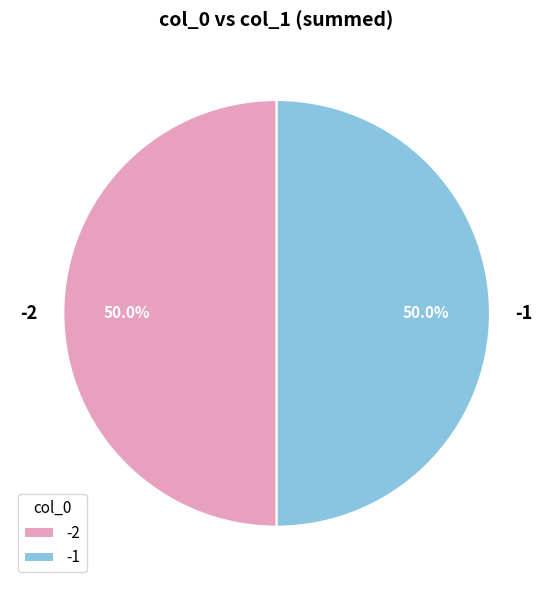

To the nearest percent, what is the difference between the largest and smallest slice percentages?

0%